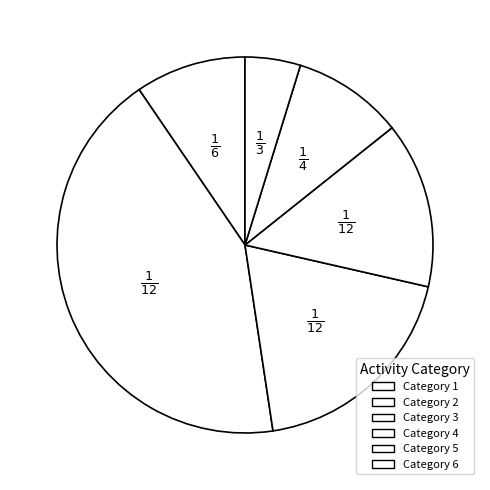

What is the smallest slice in the pie chart?

2